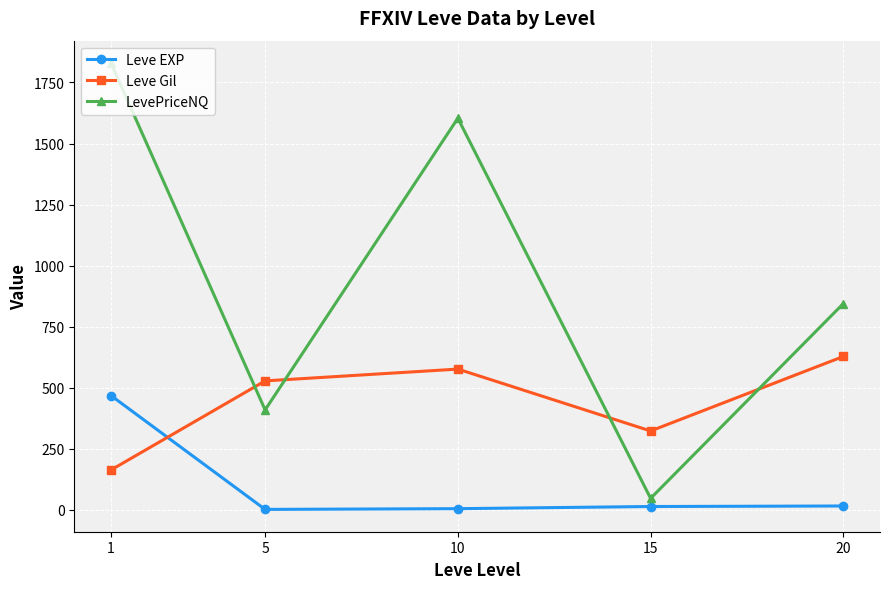

Which series changed the most between 1 and 5?

LevePriceNQ